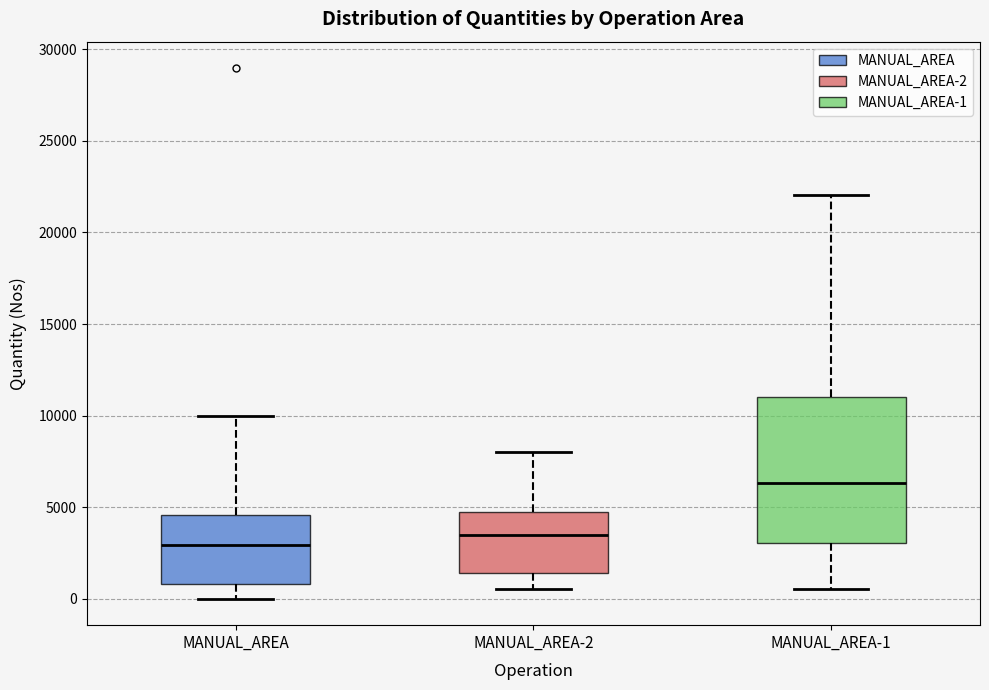

Reading left to right, transcribe this box plot: for each box, give where its median line is, the range the box spans, and where its two whiskers end, as read against the y-axis. The values are not printed on the chart, so give them approximately, as read against the axis.

MANUAL_AREA: median 3000, box 1000 to 4500, whiskers 0 to 10000
MANUAL_AREA-2: median 3500, box 1500 to 4500, whiskers 500 to 8000
MANUAL_AREA-1: median 6500, box 3000 to 11000, whiskers 500 to 22000